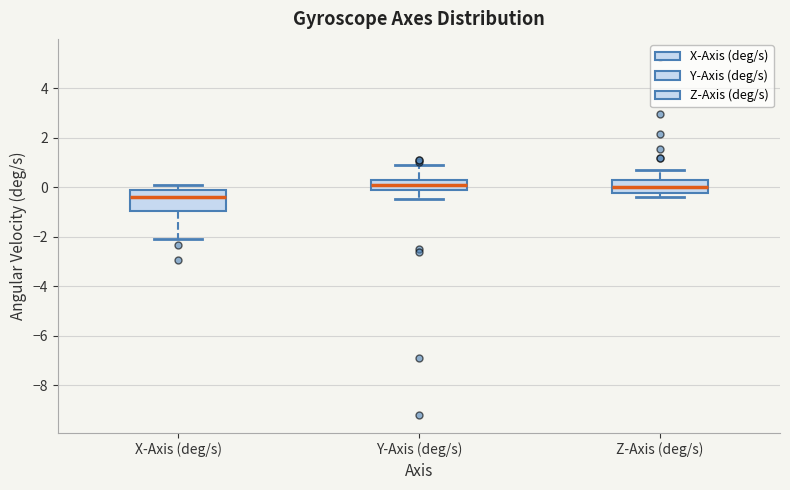

Reading left to right, read every box against the y-axis: the position of its median line, the range the box covers, and the ends of its whiskers. The values are not printed on the chart, so give them approximately, as read against the axis.

X-Axis (deg/s): median -0.4, box -1.0 to -0.2, whiskers -2.0 to 0.2
Y-Axis (deg/s): median 0.0, box -0.2 to 0.2, whiskers -0.4 to 1.0
Z-Axis (deg/s): median 0.0, box -0.2 to 0.2, whiskers -0.4 to 0.6